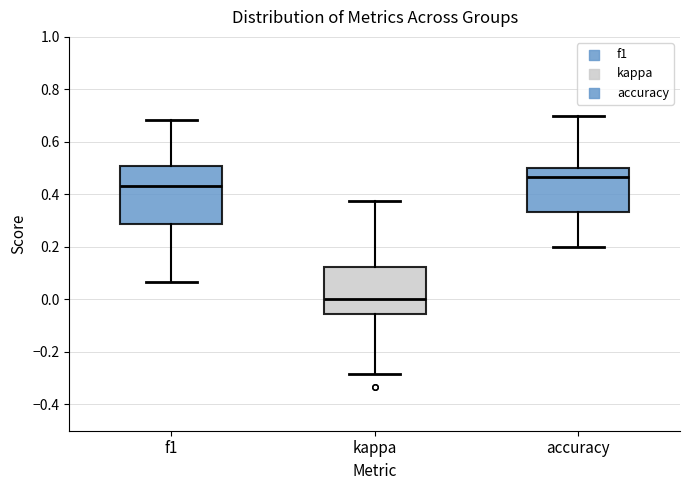

Reading left to right, transcribe this box plot: for each box, give where its median line is, the range the box spans, and where its two whiskers end, as read against the y-axis. The values are not printed on the chart, so give them approximately, as read against the axis.

f1: median 0.44, box 0.28 to 0.50, whiskers 0.06 to 0.68
kappa: median 0.00, box -0.06 to 0.12, whiskers -0.28 to 0.38
accuracy: median 0.46, box 0.34 to 0.50, whiskers 0.20 to 0.70